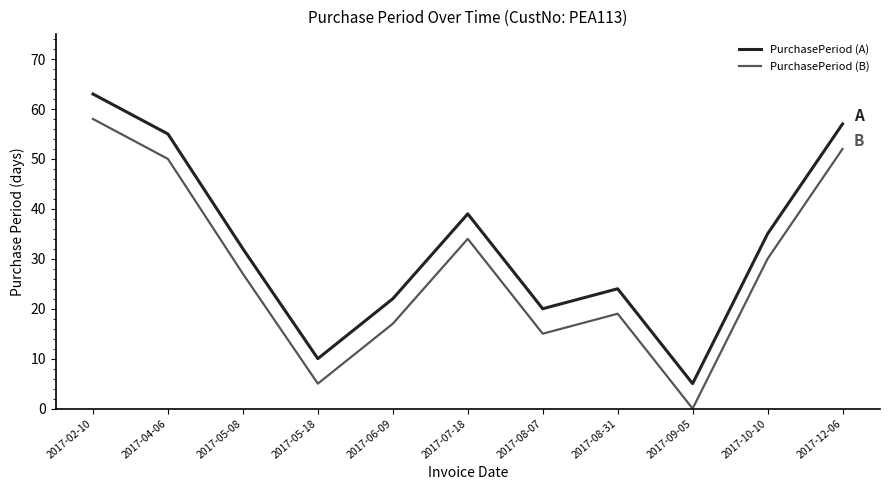

What are all the series names shown in the legend?

PurchasePeriod (A), PurchasePeriod (B)